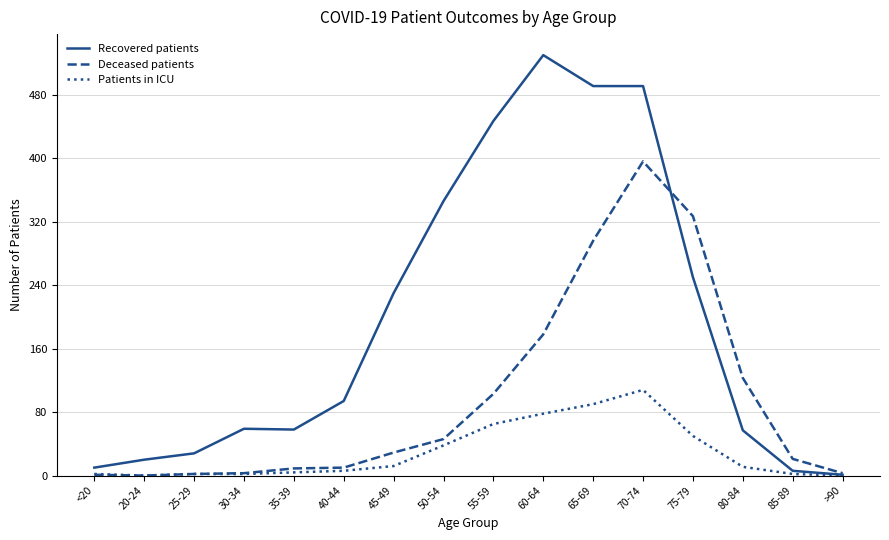

Is it true that Patients in ICU equals 65 at 55-59?

True